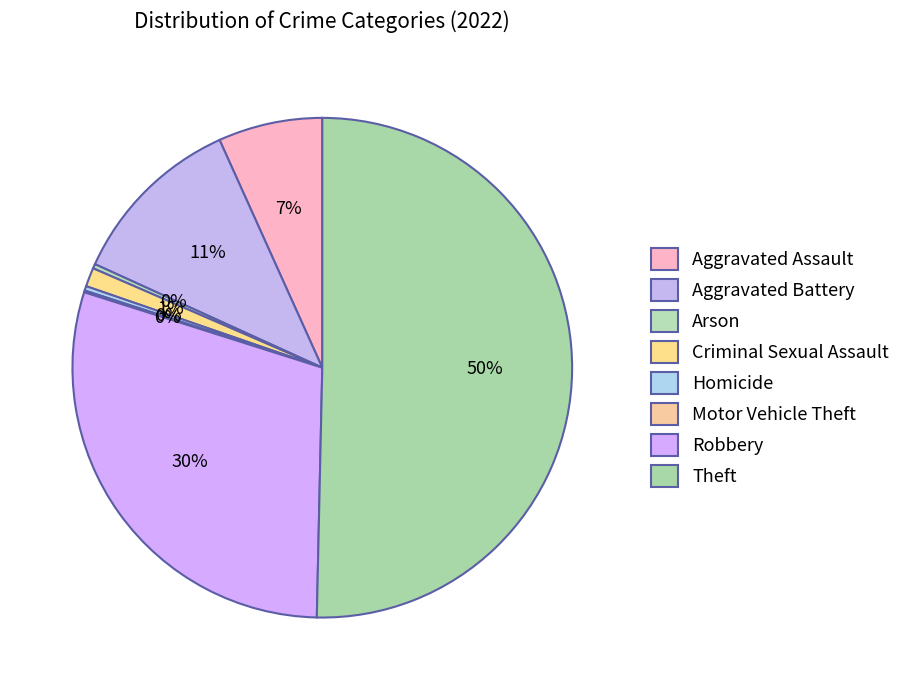

Count the number of slices in the pie.

8